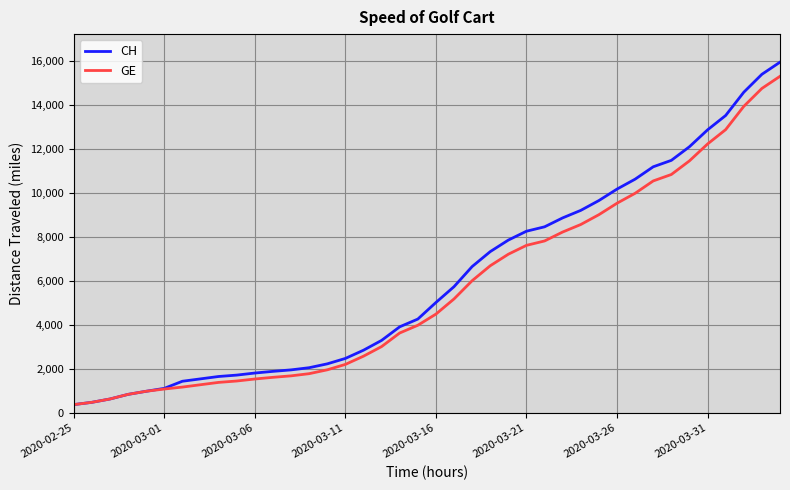

Which series has the largest range (max minus min)?

CH